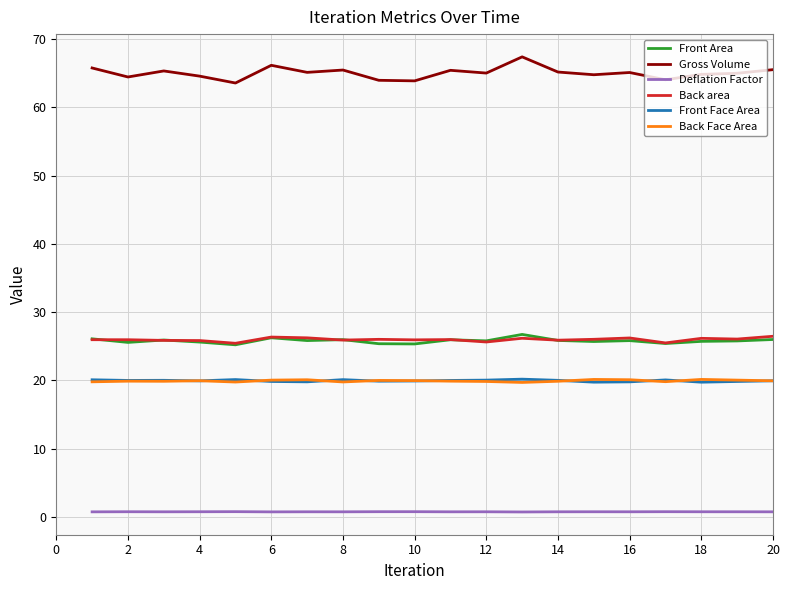

Which series has the largest total across all categories?

Gross Volume